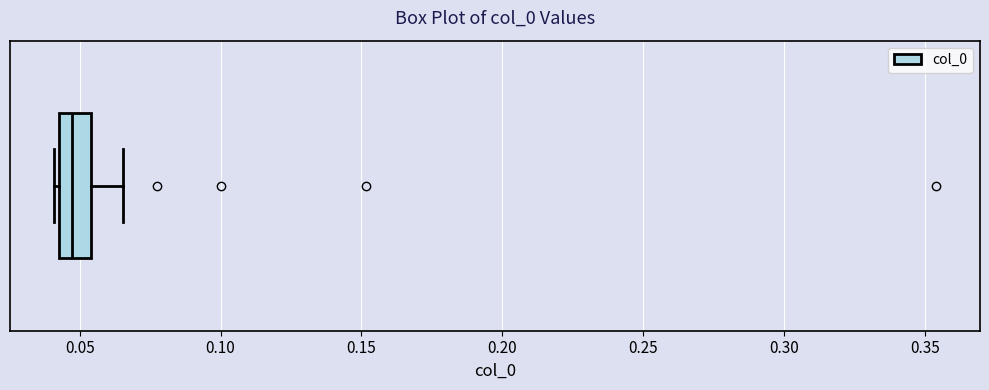

Where is the left edge of the box on the x-axis? The values are not printed on the chart, so give them approximately, as read against the axis.

0.045